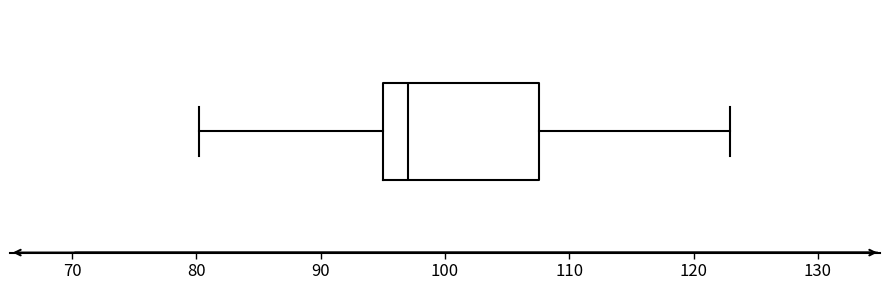

Read this box plot against the x-axis: the position of the median line, the range covered by the box, and the ends of both whiskers. The values are not printed on the chart, so give them approximately, as read against the axis.

median 97, box 95 to 108, whiskers 80 to 123